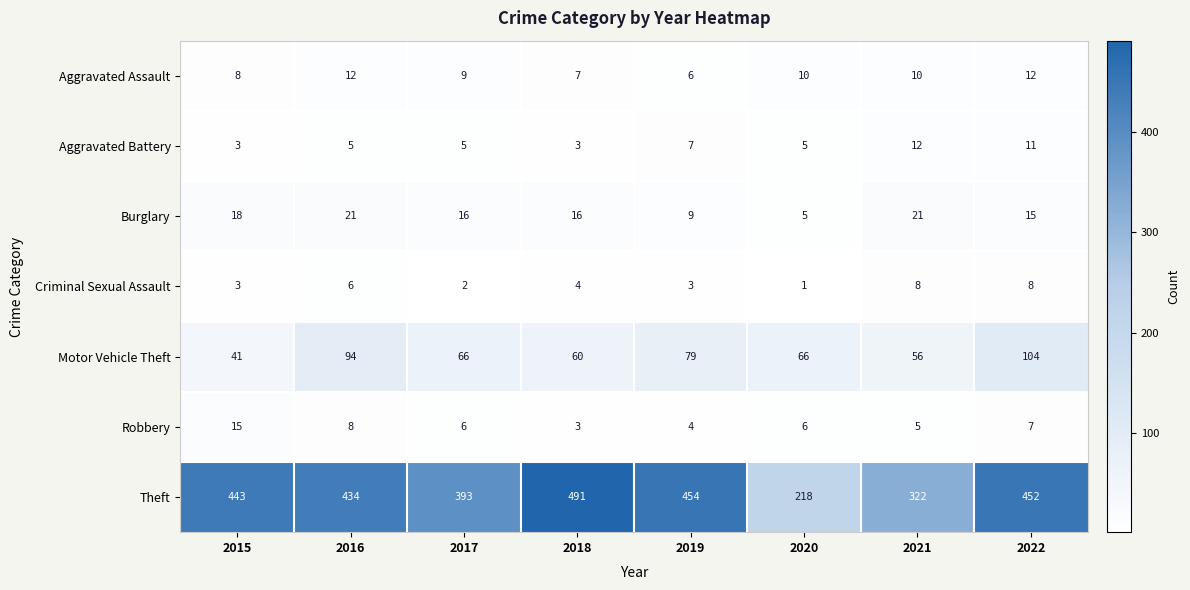

What is the total value across all series at 2018?

584